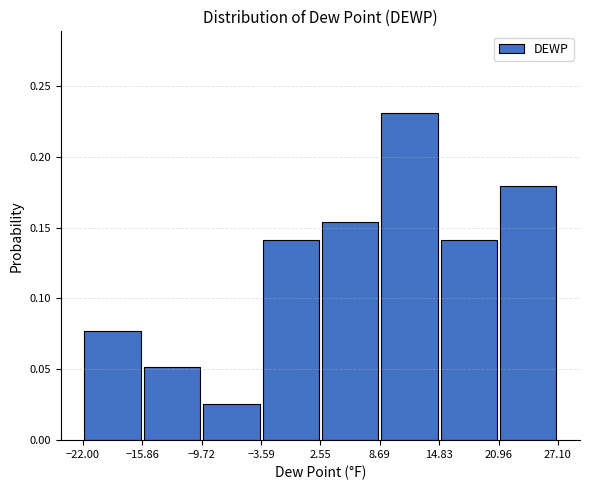

Over which range of the x-axis is the bar tallest?

8.69 to 14.83